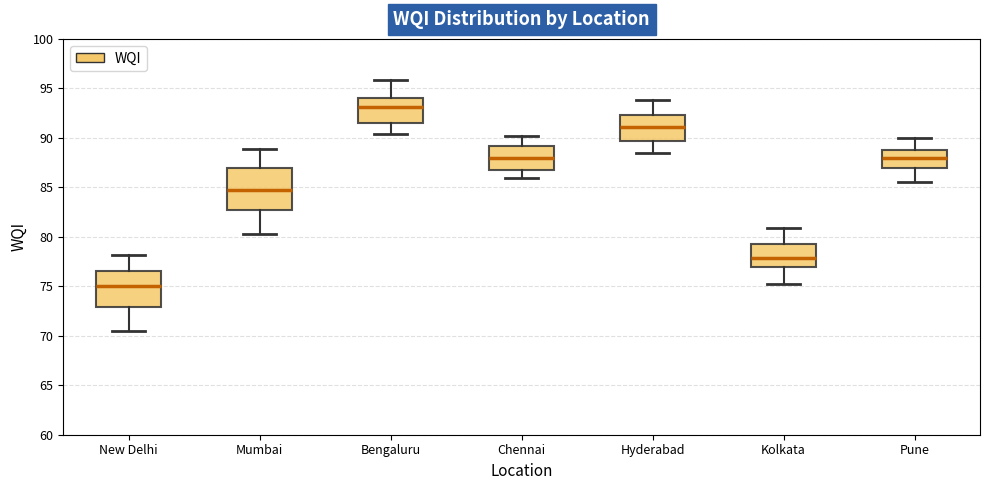

Reading left to right, transcribe this box plot: for each box, give where its median line is, the range the box spans, and where its two whiskers end, as read against the y-axis. The values are not printed on the chart, so give them approximately, as read against the axis.

New Delhi: median 75.0, box 73.0 to 76.5, whiskers 70.5 to 78.0
Mumbai: median 84.5, box 82.5 to 87.0, whiskers 80.5 to 89.0
Bengaluru: median 93.0, box 91.5 to 94.0, whiskers 90.5 to 96.0
Chennai: median 88.0, box 87.0 to 89.0, whiskers 86.0 to 90.0
Hyderabad: median 91.0, box 89.5 to 92.5, whiskers 88.5 to 94.0
Kolkata: median 78.0, box 77.0 to 79.5, whiskers 75.0 to 81.0
Pune: median 88.0, box 87.0 to 89.0, whiskers 85.5 to 90.0